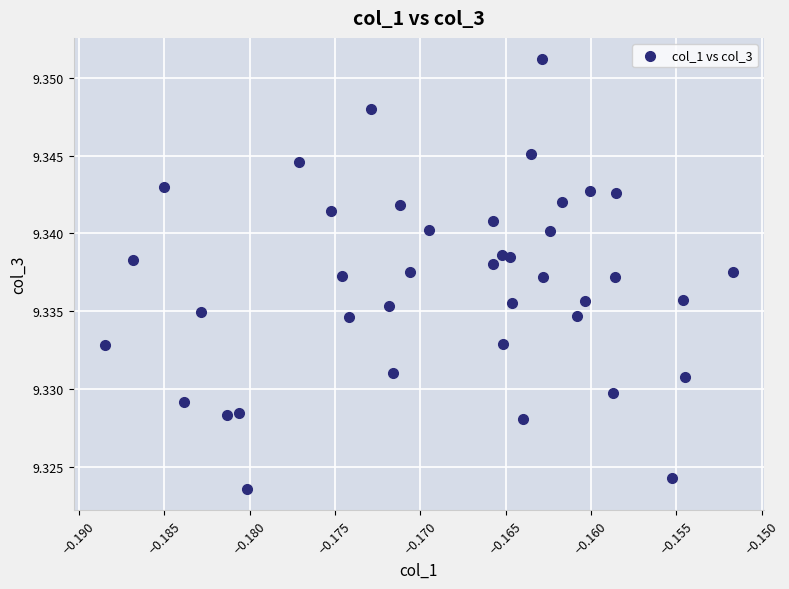

How many points are shown in the scatter plot?

40